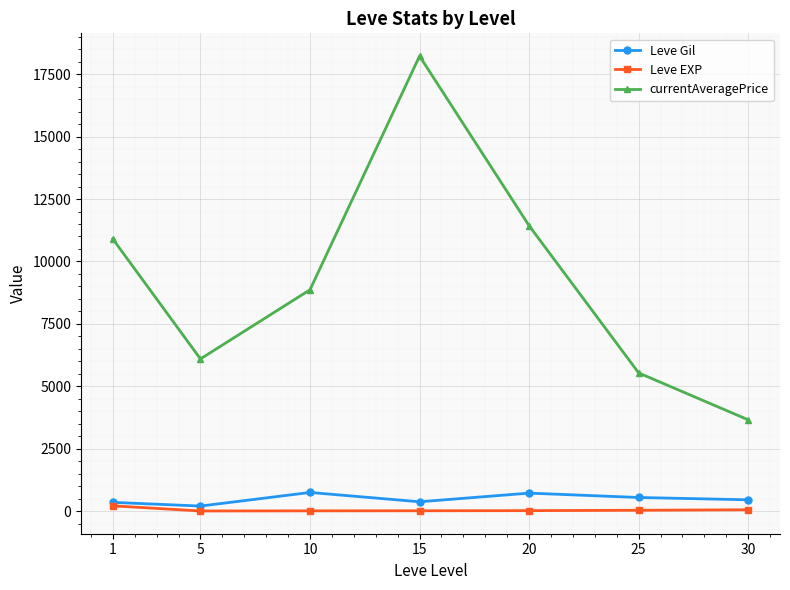

What is the spread (max minus min) of values at 20?

11412.8